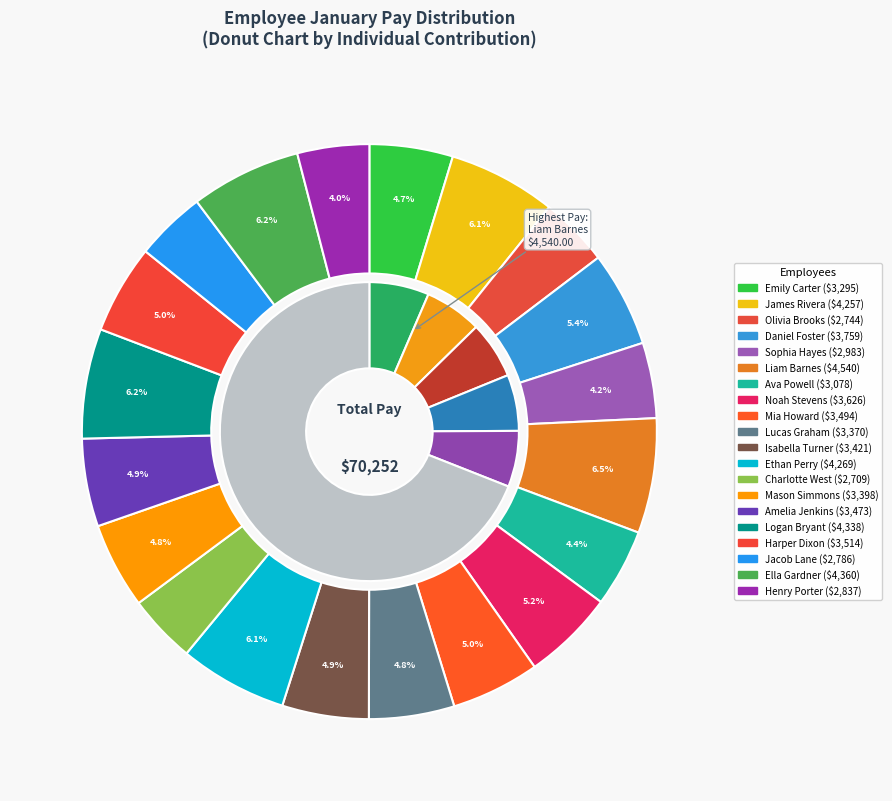

Which category has the smallest portion of the pie?

Charlotte West